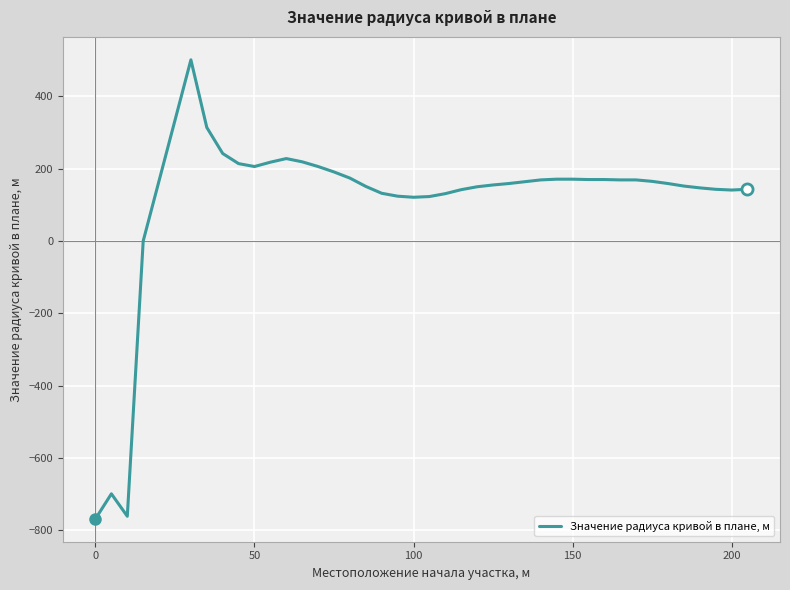

What is the smallest value displayed?

-768